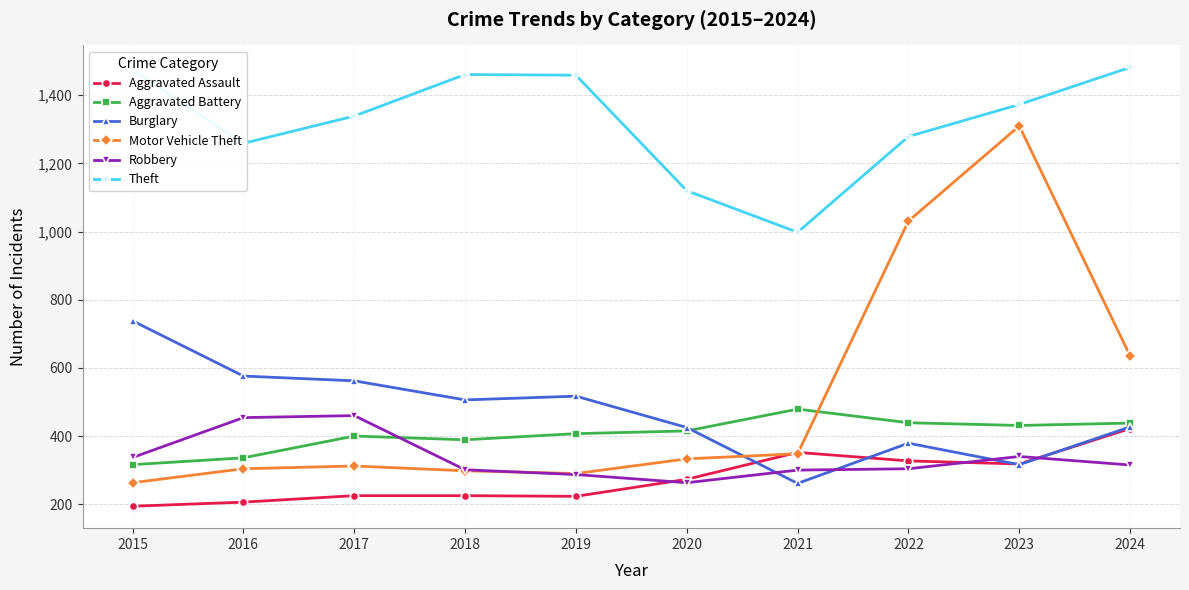

Is it true that Burglary equals 133 at 2016?

False